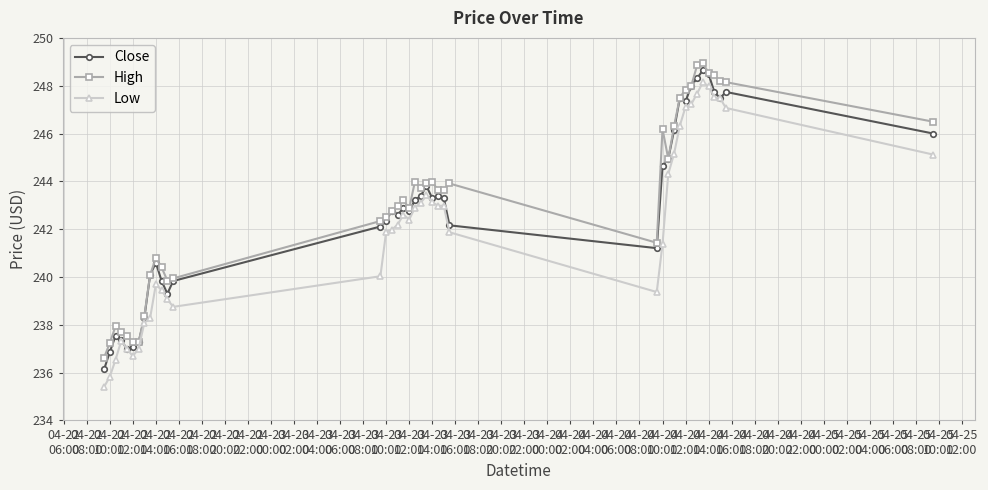

What is the smallest value displayed?

235.4